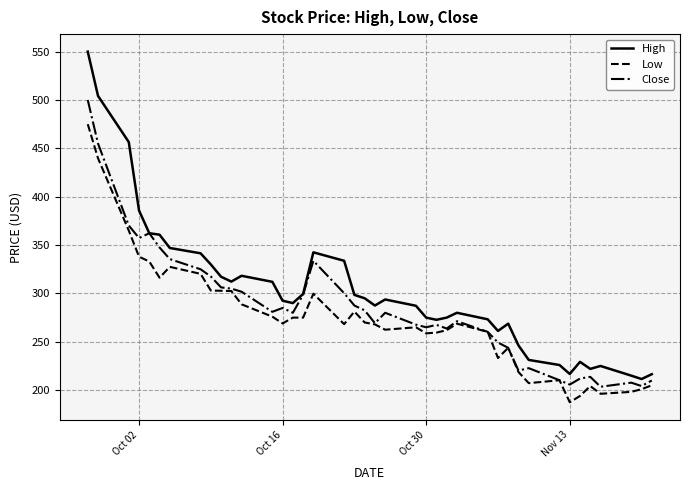

Rank the series by their maximum value, from lowest to highest.

Low, Close, High